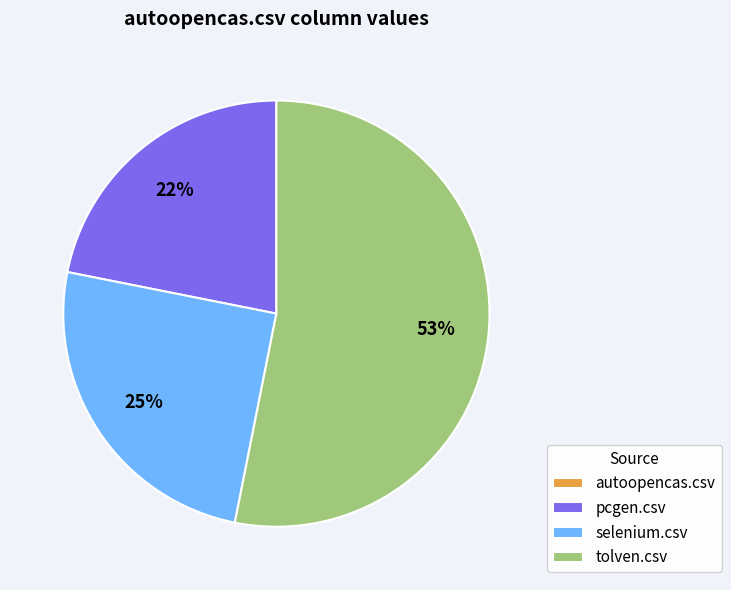

Approximately how many times larger is the value at pcgen.csv compared to tolven.csv?

0.4